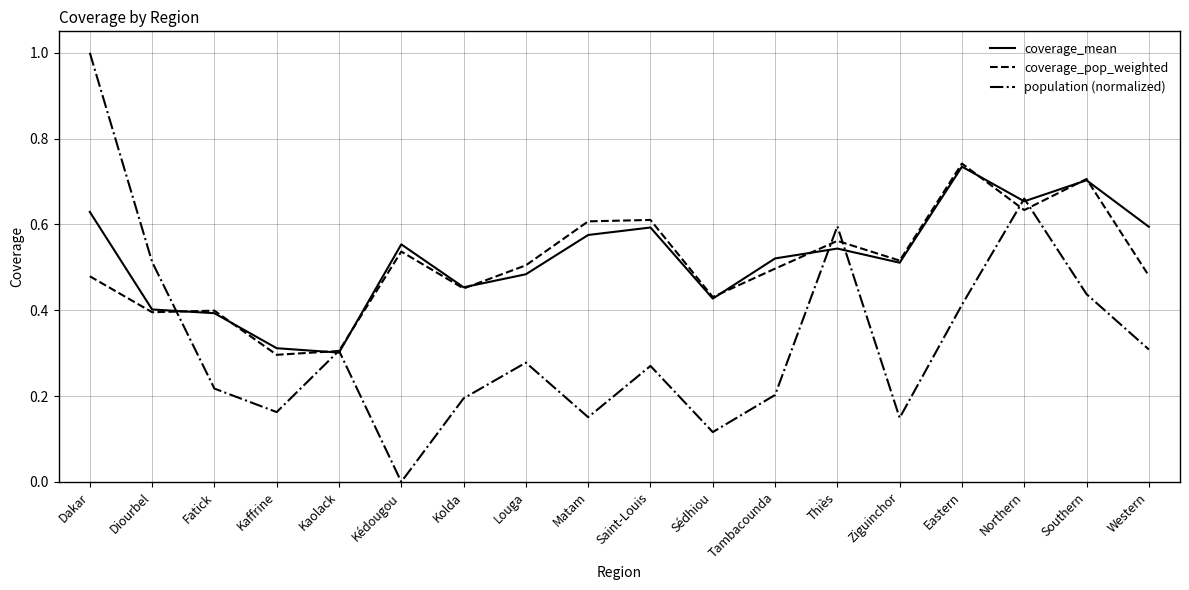

At which category is the sum across all series the highest?

Dakar